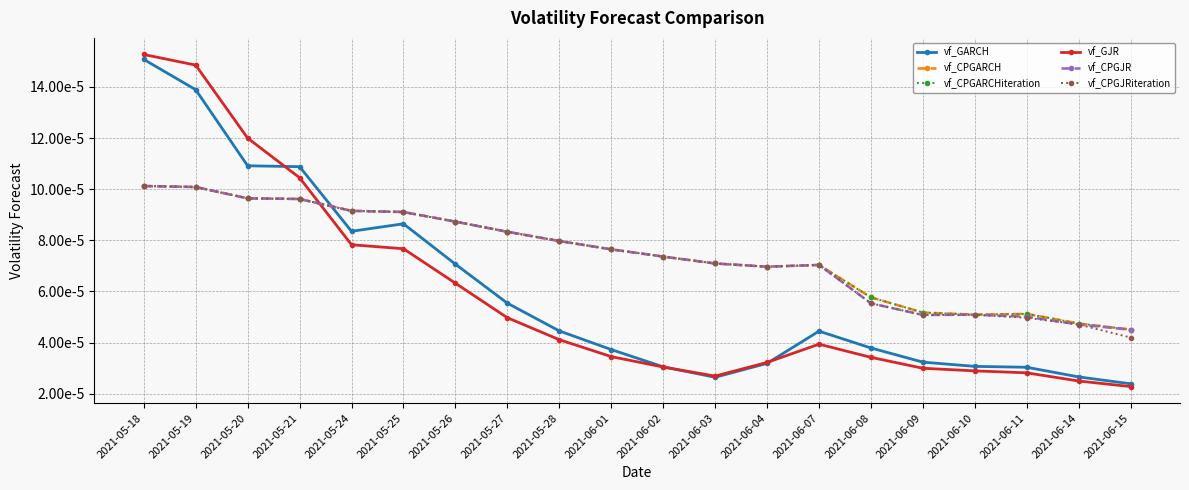

Does the chart have visible grid lines?

Yes